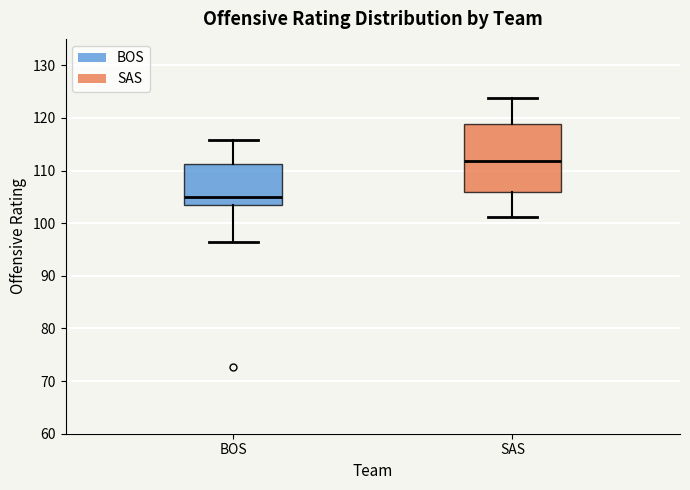

Reading left to right, read every box against the y-axis: the position of its median line, the range the box covers, and the ends of its whiskers. The values are not printed on the chart, so give them approximately, as read against the axis.

BOS: median 105, box 103 to 111, whiskers 96 to 116
SAS: median 112, box 106 to 119, whiskers 101 to 124